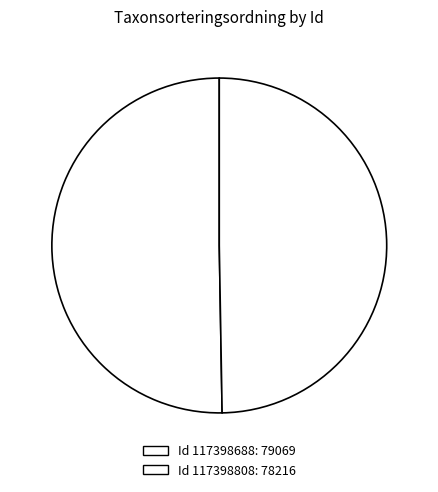

Count the number of slices in the pie.

2